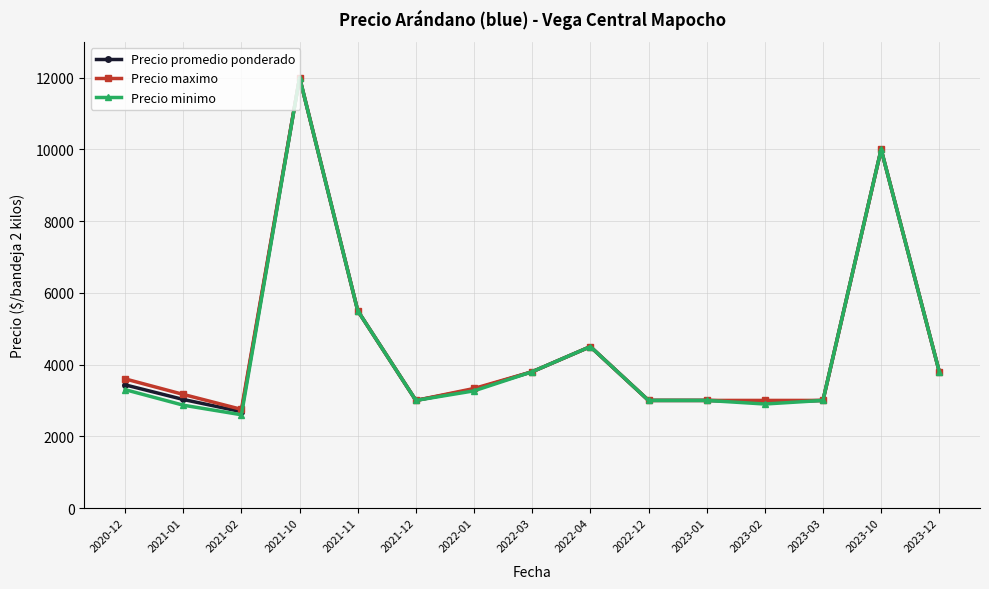

Between 2021-01 and 2022-03, which series saw the biggest shift?

Precio minimo